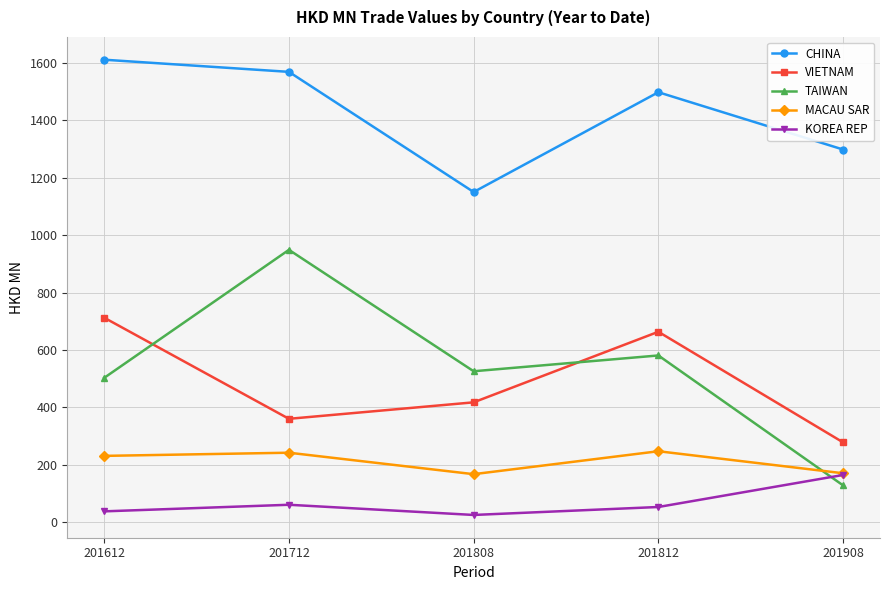

Which series ends up on top after the final intersection of MACAU SAR and TAIWAN?

MACAU SAR